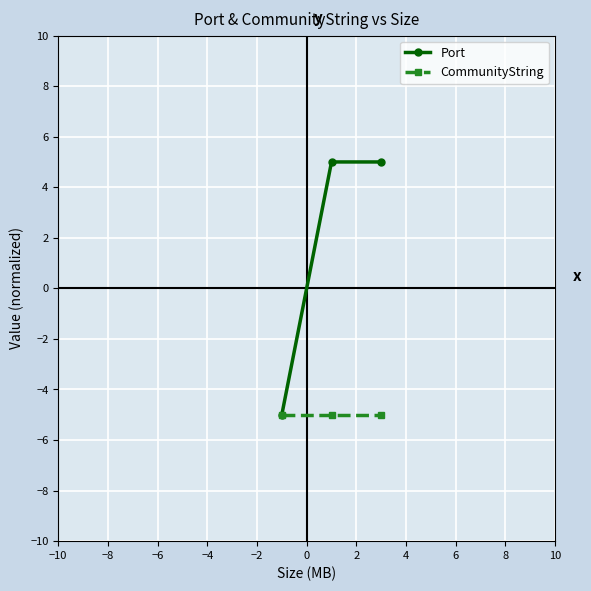

List the series in order of their overall mean, lowest first.

CommunityString, Port